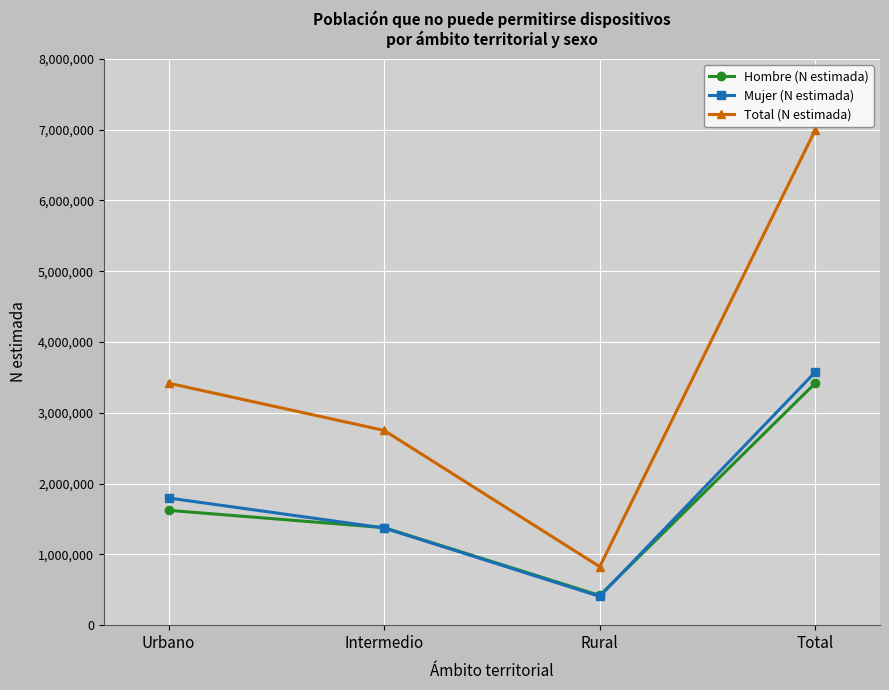

At which category is the sum across all series the highest?

Total